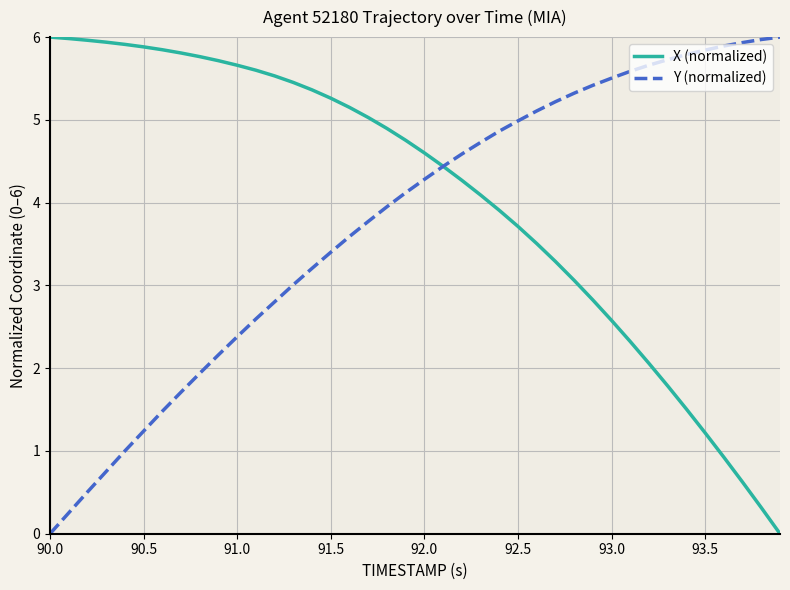

What is the difference between the maximum and minimum values in the Y (normalized) series?

6.0